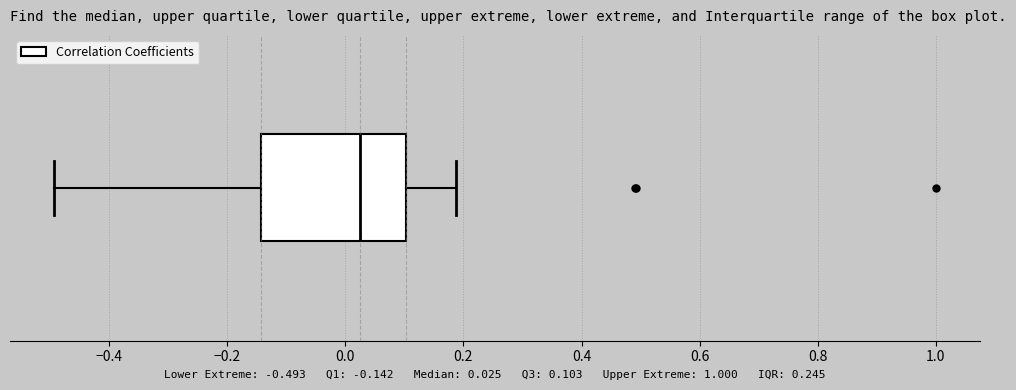

Transcribe this box plot: give where the median line is, the range the box spans, and where the two whiskers end, as read against the x-axis. The values are not printed on the chart, so give them approximately, as read against the axis.

median 0.02, box -0.14 to 0.10, whiskers -0.50 to 0.18